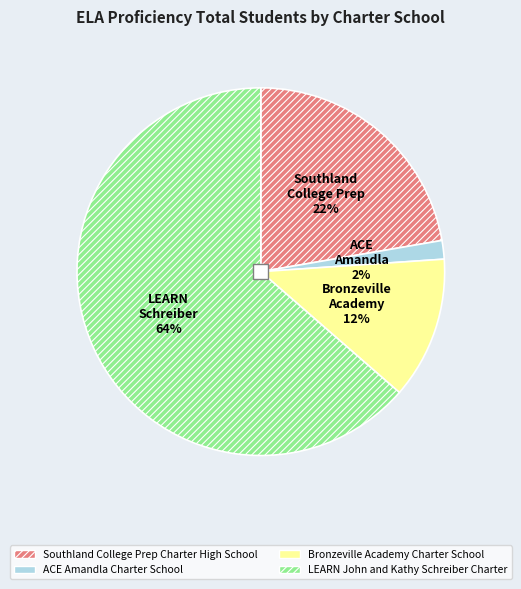

True or false: Bronzeville Academy Charter School accounts for 12% of the total.

True